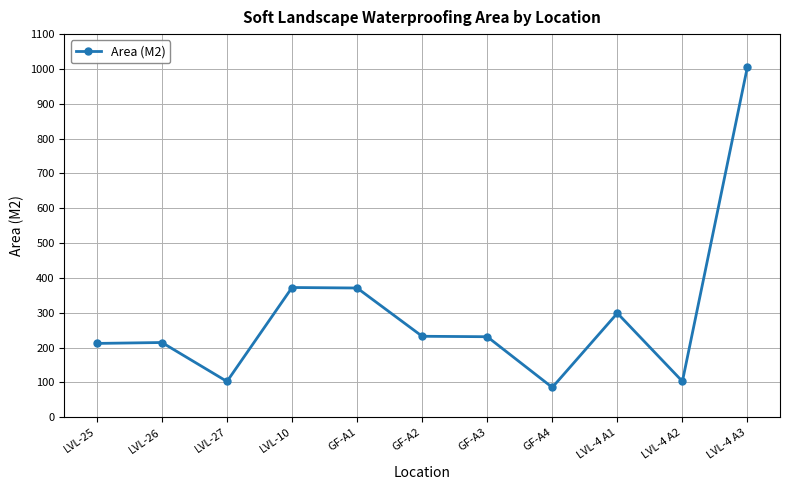

What is the change in value from LVL-10 to GF-A2?

-140.0